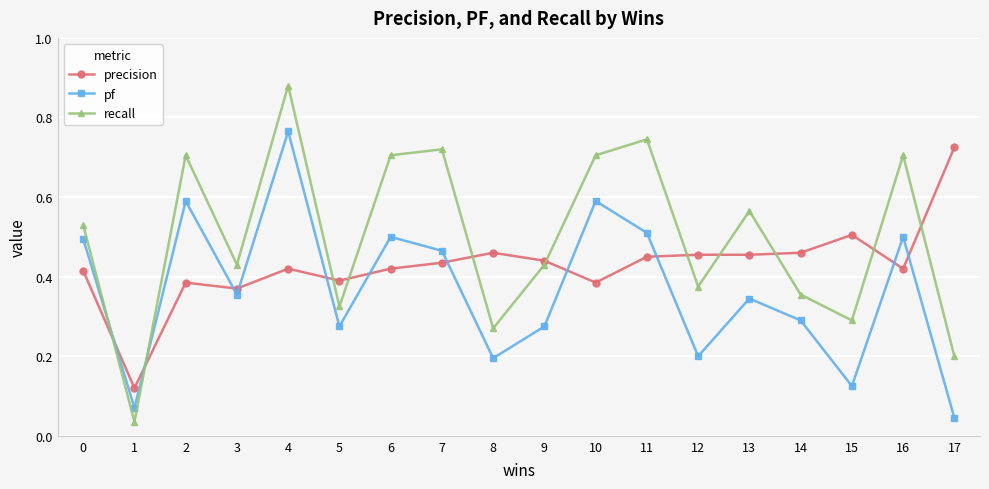

How many lines are shown in the chart?

3